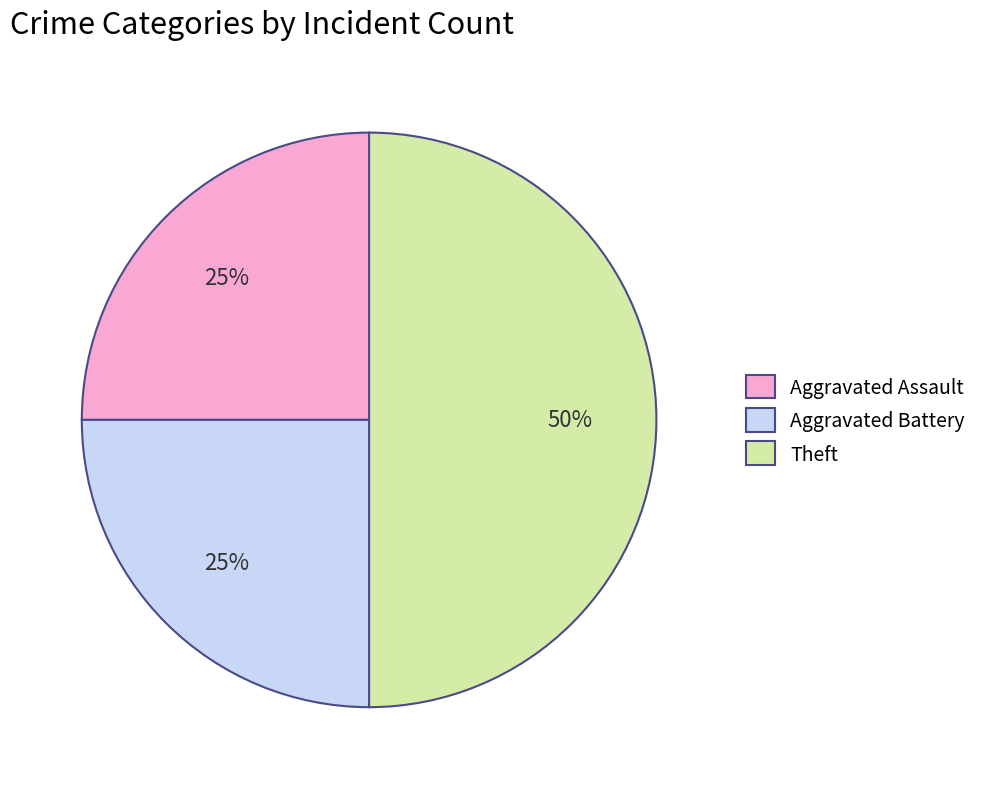

To the nearest percent, what percentage of the pie is Aggravated Battery?

25%